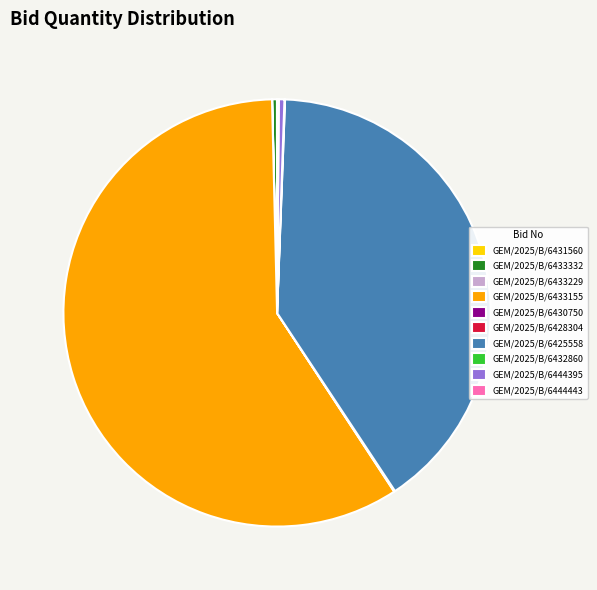

Which slice is the largest?

GEM/2025/B/6433155